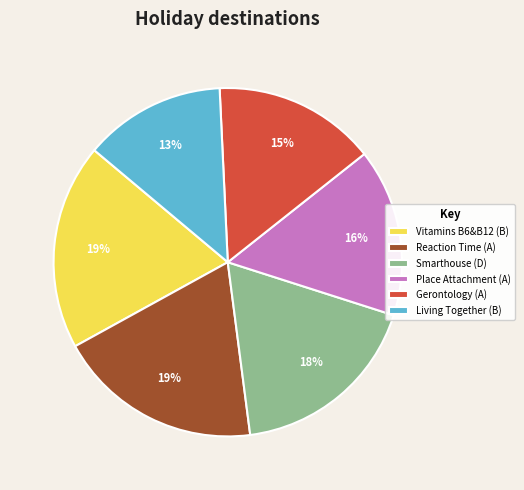

To the nearest percent, what is the combined percentage of Smarthouse (D) and Reaction Time (A)?

37%